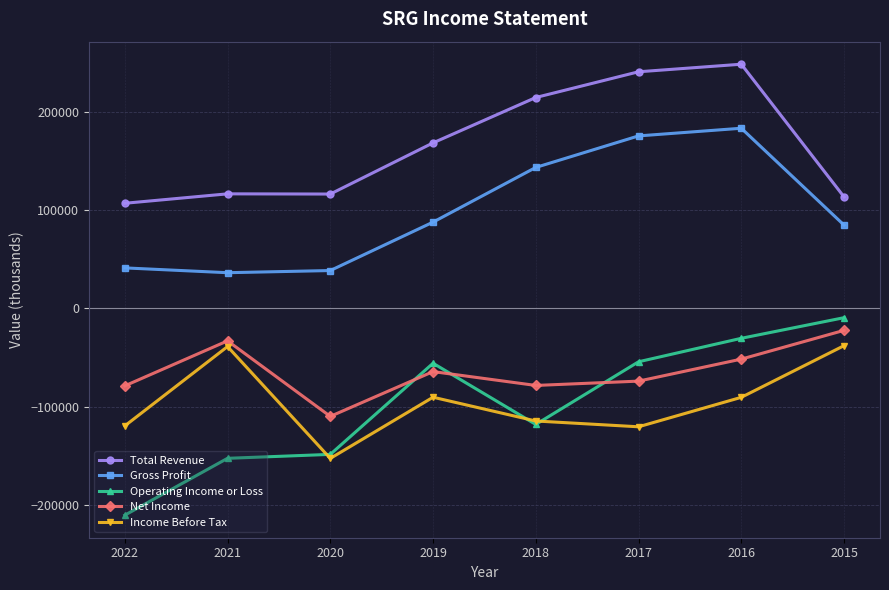

The value of Operating Income or Loss at 2020 is -148600. True or false?

True